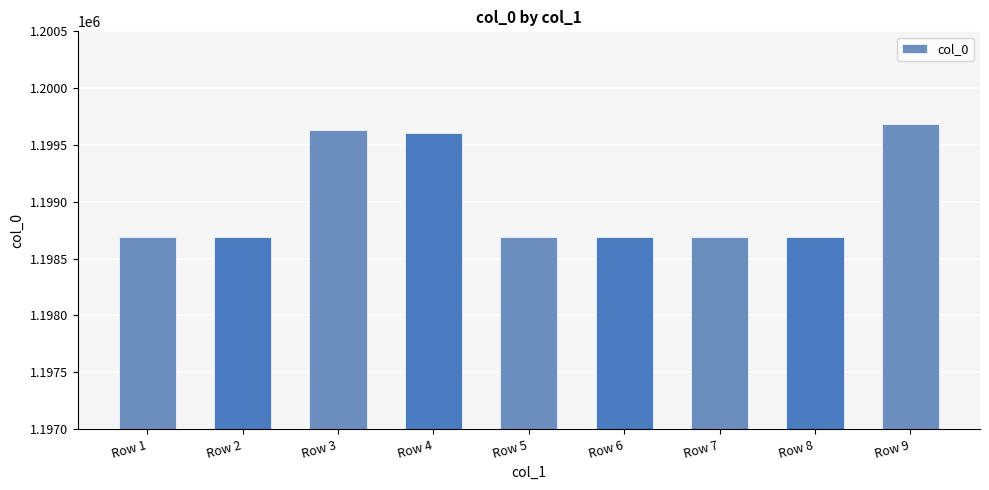

Which label corresponds to the largest value in the chart?

Row 9